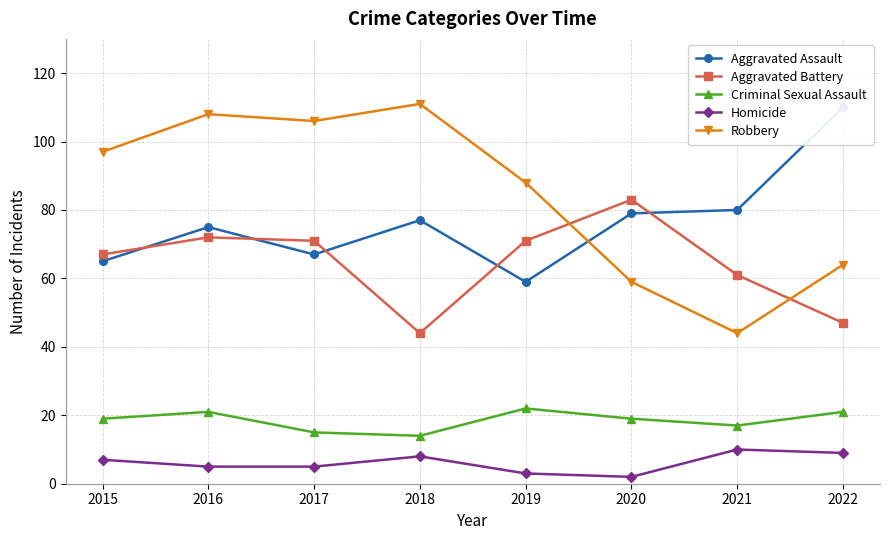

What is the value of the Criminal Sexual Assault point at the 4th from the left?

14